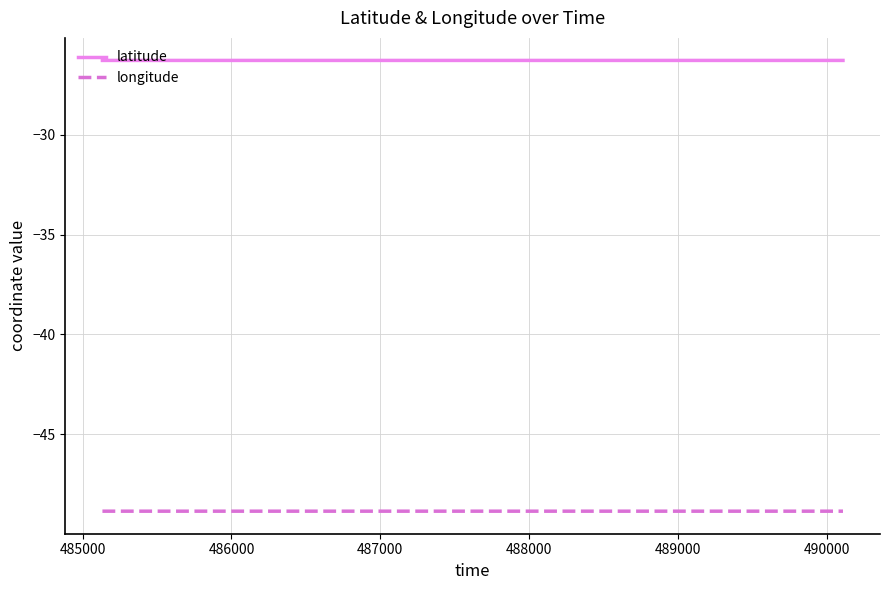

Reading right to left, extract all data points from this chart.

latitude: -26.3	-26.3	-26.3	-26.3	-26.3	-26.3
longitude: -48.9	-48.9	-48.9	-48.9	-48.9	-48.9